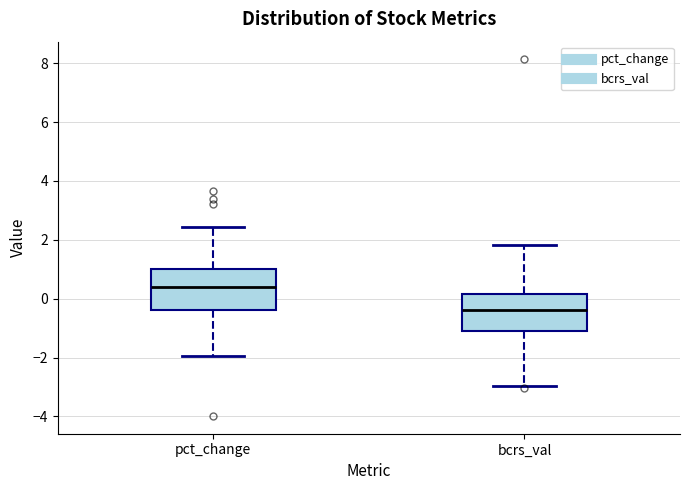

Which box has the highest median line?

pct_change